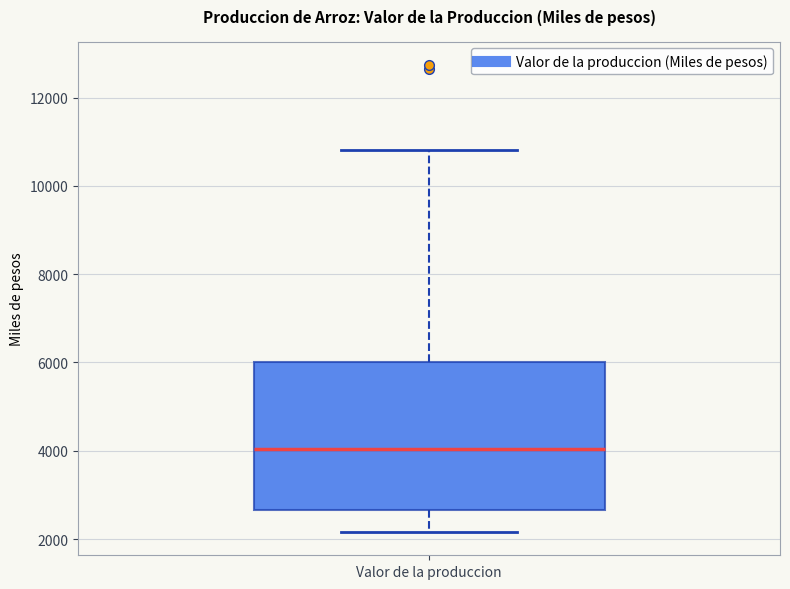

Transcribe this box plot: give where the median line is, the range the box spans, and where the two whiskers end, as read against the y-axis. The values are not printed on the chart, so give them approximately, as read against the axis.

median 4000, box 2600 to 6000, whiskers 2200 to 10800